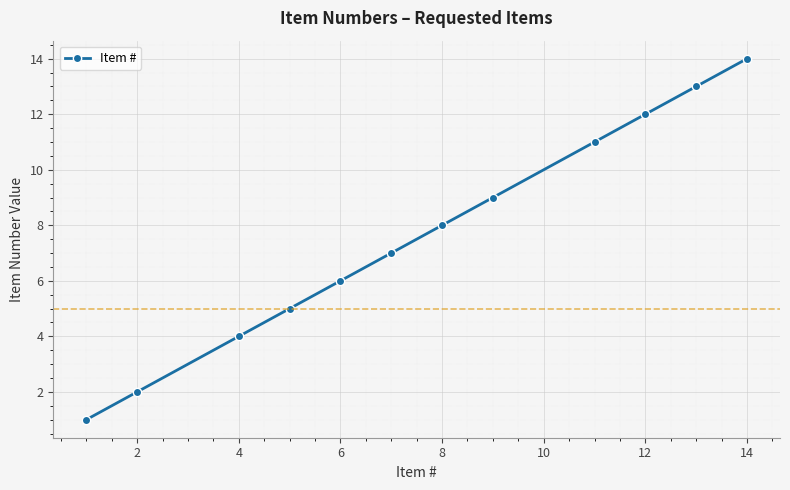

What is the greatest value displayed?

14